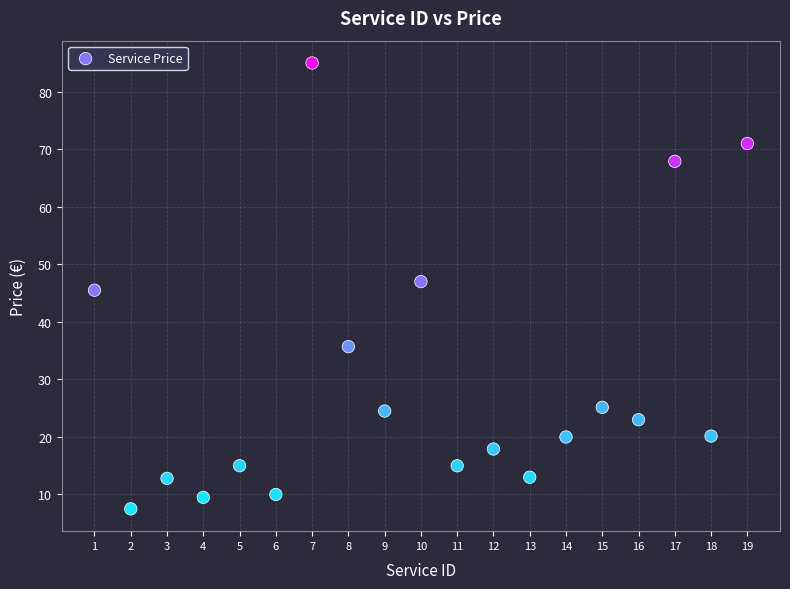

What is the range of Y values (max minus min)?

77.5